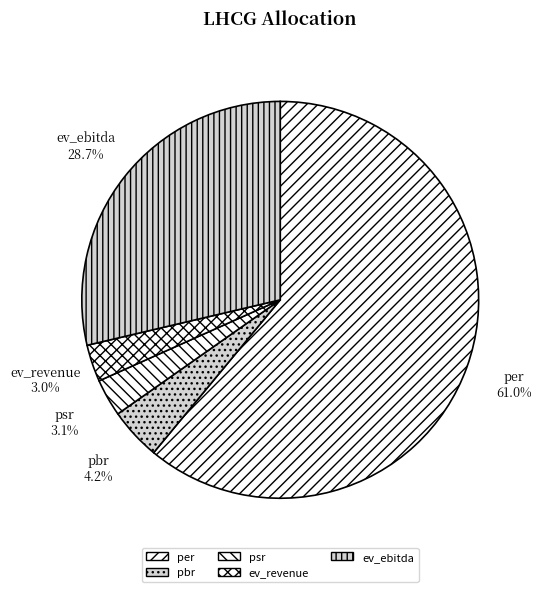

How many segments does this pie chart have?

5